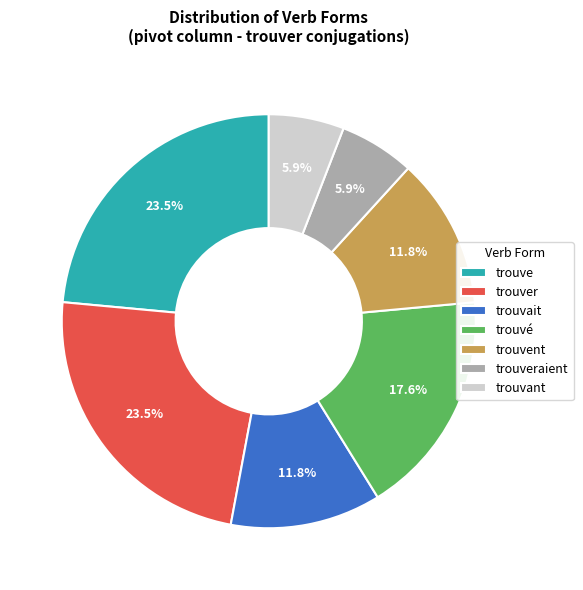

To the nearest percent, what is the average slice percentage?

14%